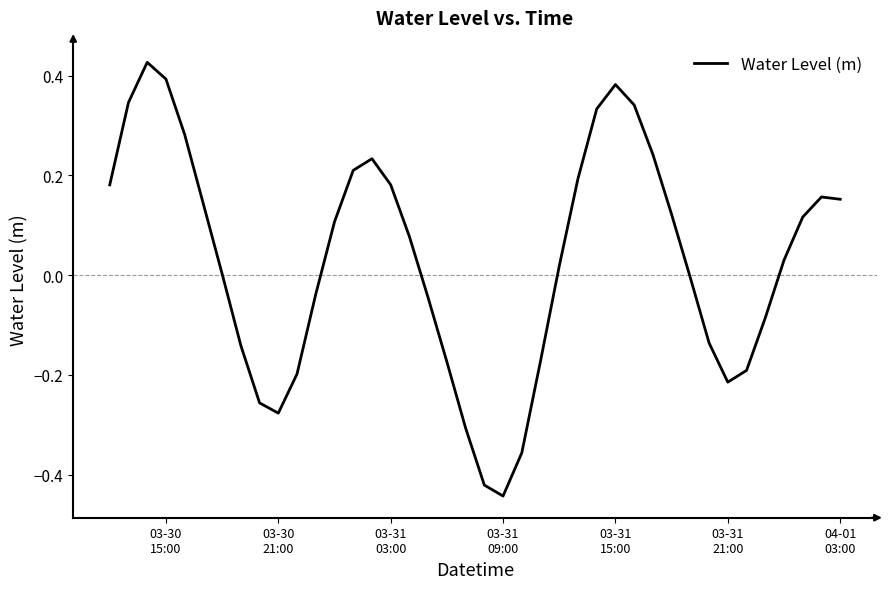

What is the difference between the maximum and minimum values?

0.9